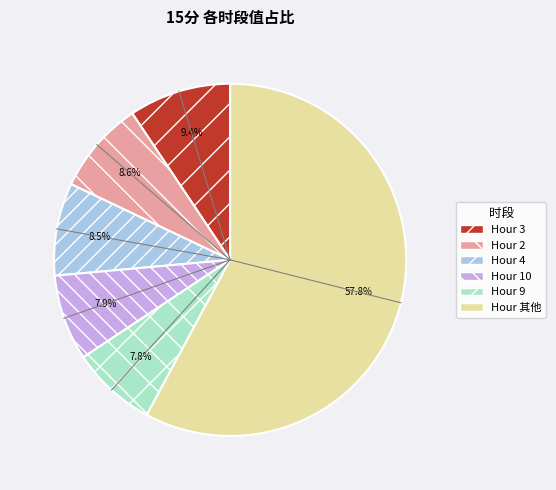

Is there a majority slice in this chart?

Yes